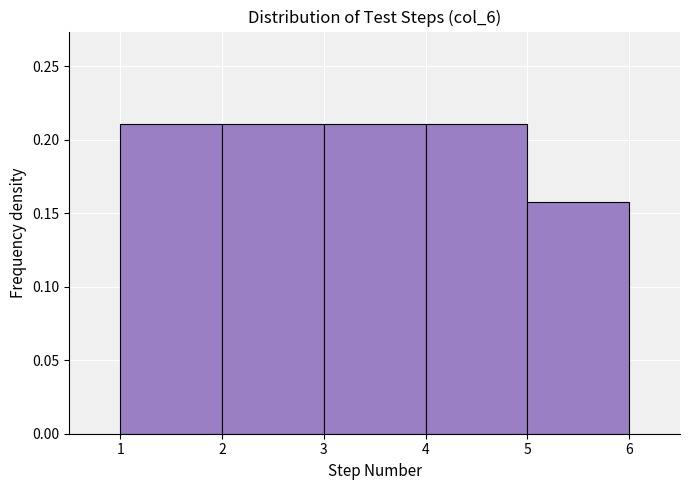

Reading left to right, transcribe this chart: for each bar, give the range it covers on the x-axis and its height. The values are not printed on the chart, so give them approximately, as read against the axis.

1 to 2: 0.21
2 to 3: 0.21
3 to 4: 0.21
4 to 5: 0.21
5 to 6: 0.16